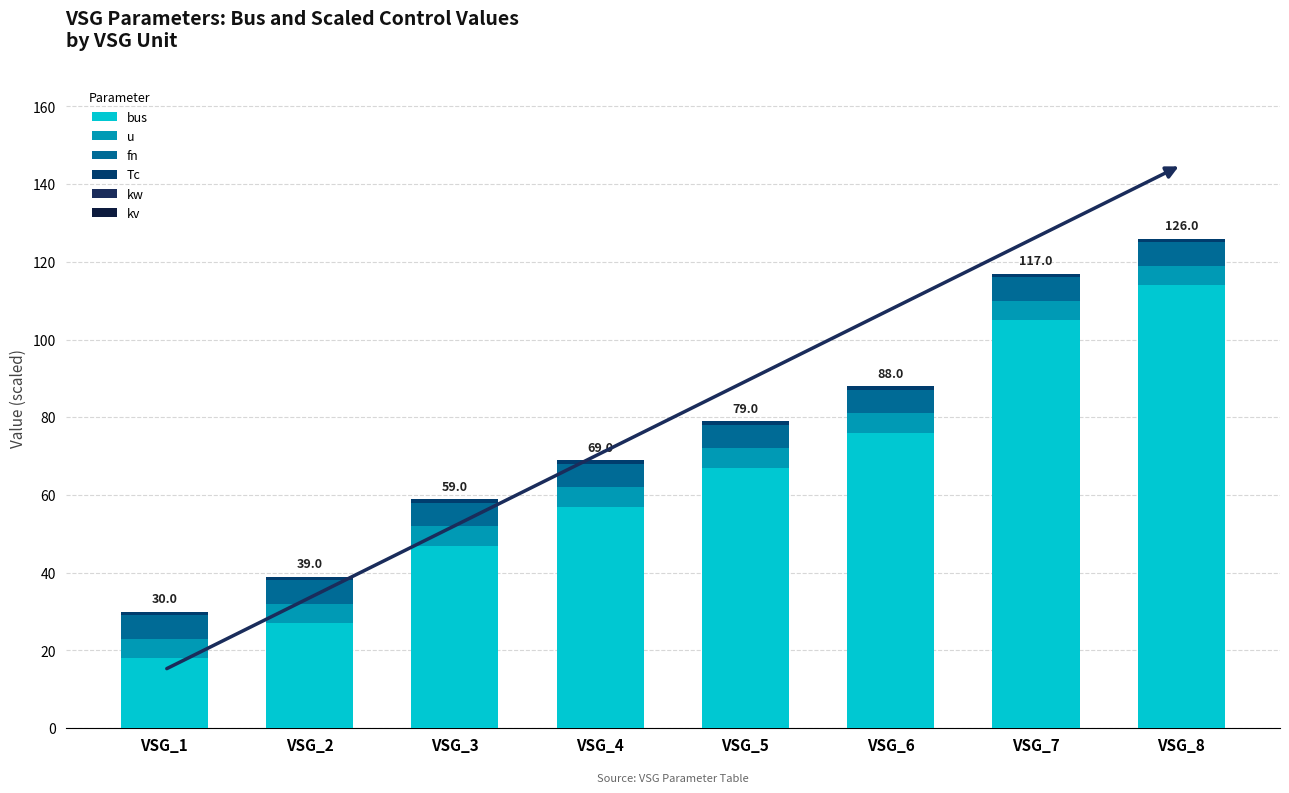

Does the chart contain stacked bars?

Yes